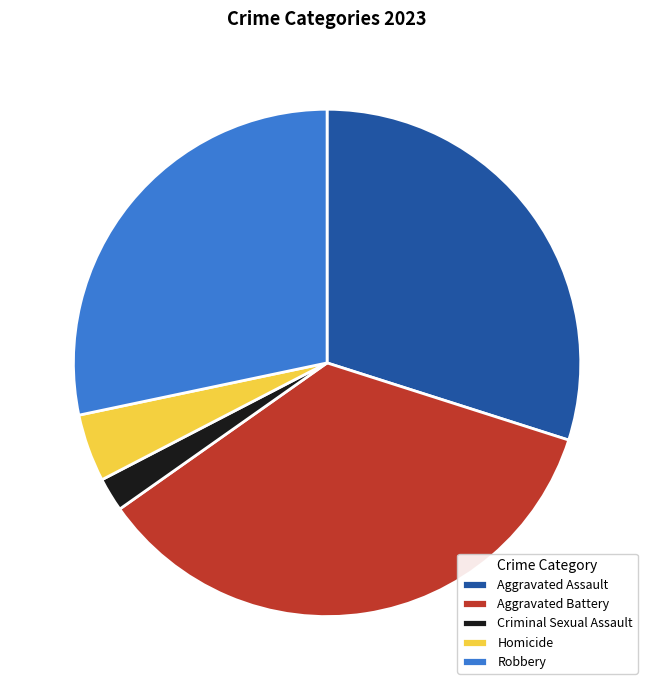

Is it true that Robbery is 28% of the pie?

True